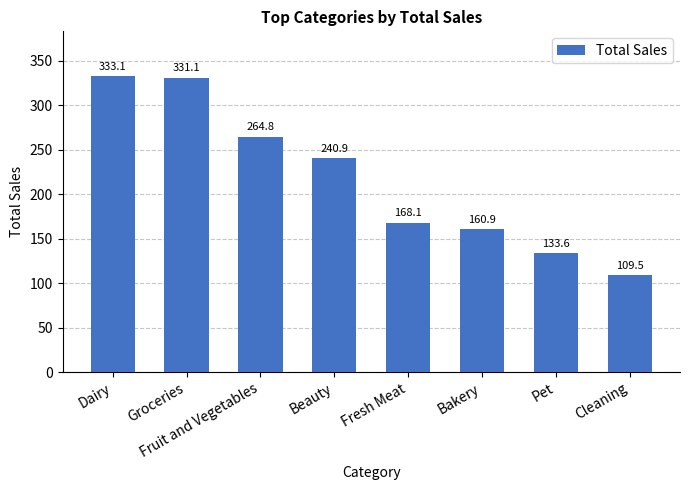

Approximately how many times larger is the value at Fruit and Vegetables compared to Fresh Meat?

1.6